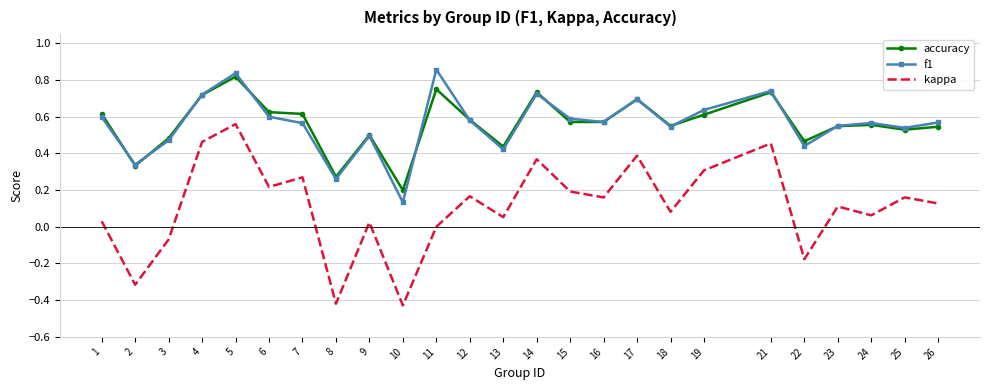

Which category has the lowest value in the accuracy series?

10